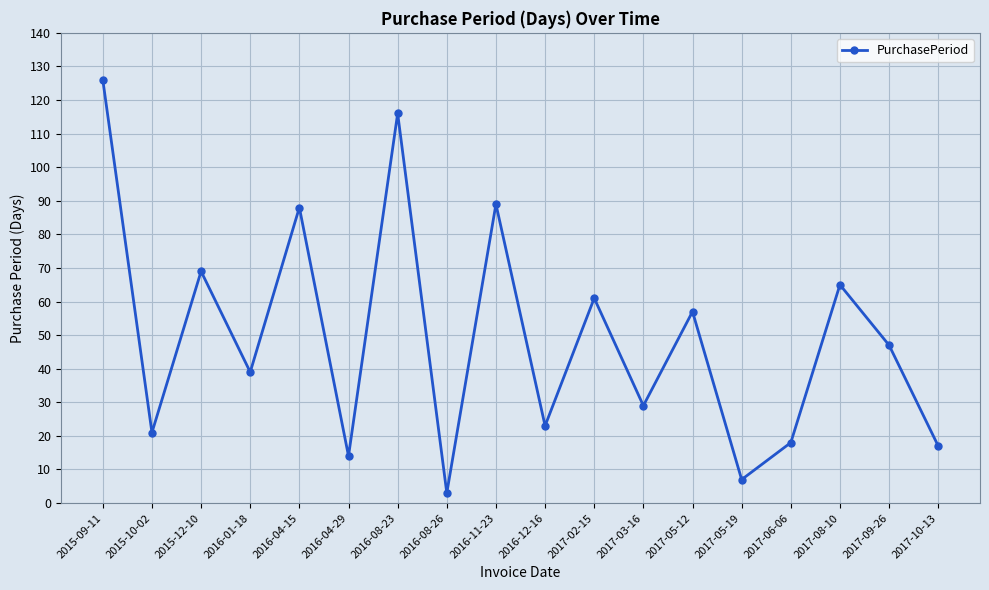

At which category does the data reach its first local peak?

2015-12-10